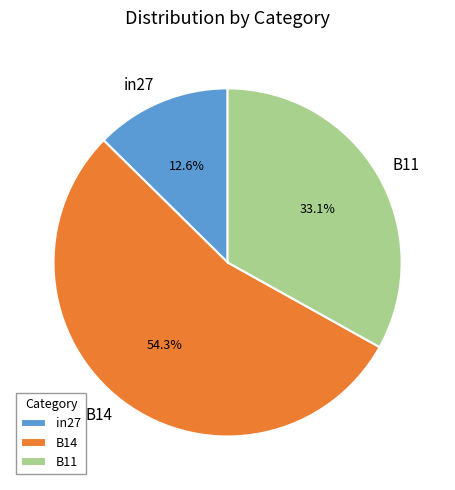

Rank the categories by value from lowest to highest.

in27, B11, B14